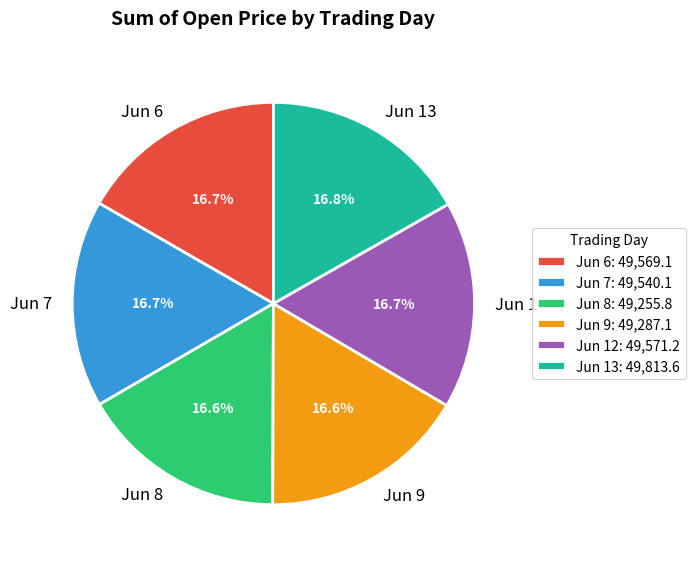

Does Jun 12 represent more than half of the total?

No